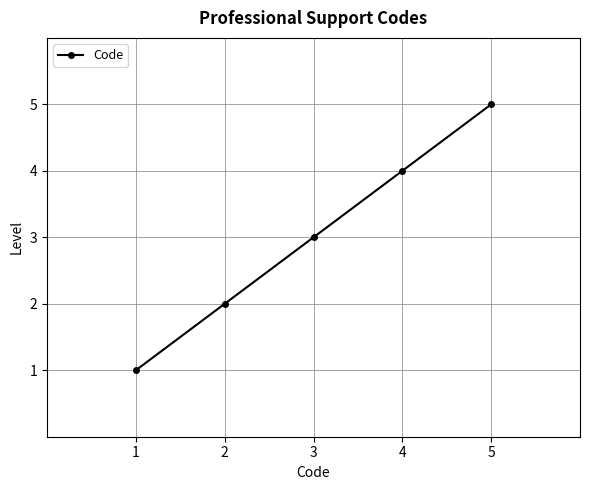

What is the difference between the values at 5 and 3?

2